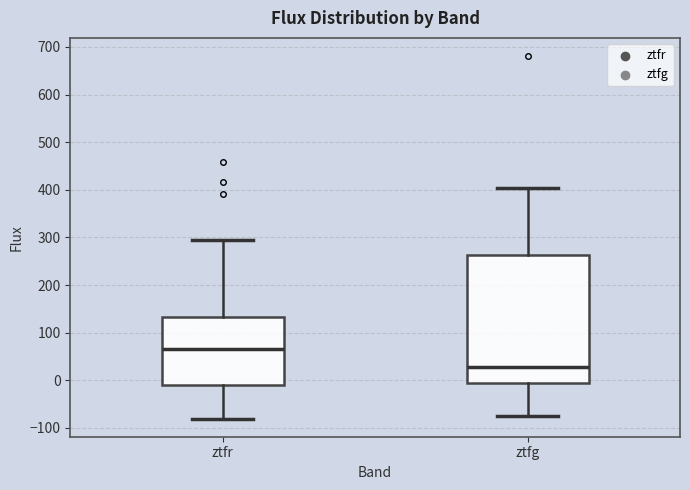

Comparing the boxes themselves (not the whiskers), which one is the tallest?

ztfg